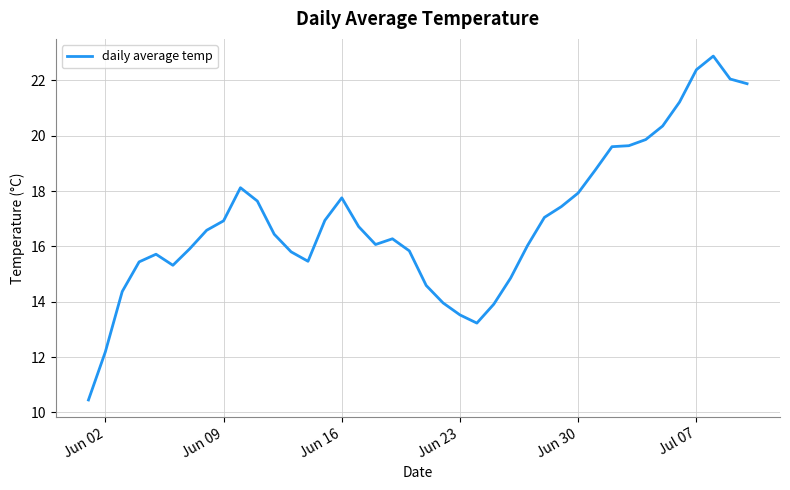

What is the difference between the maximum and minimum values?

12.4